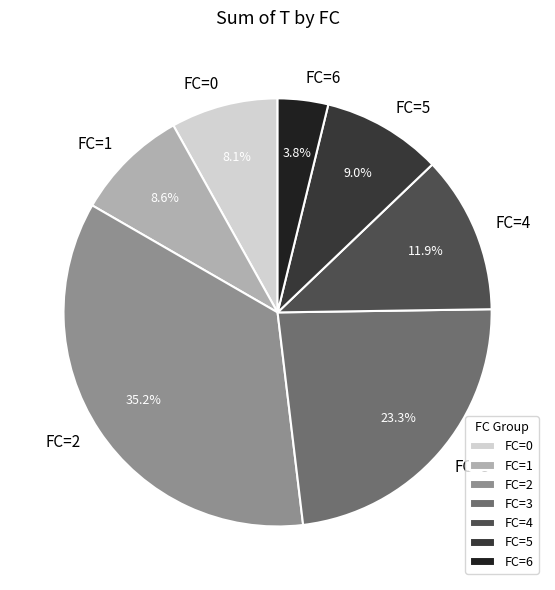

What portion of the pie excludes FC=0?

91.9%